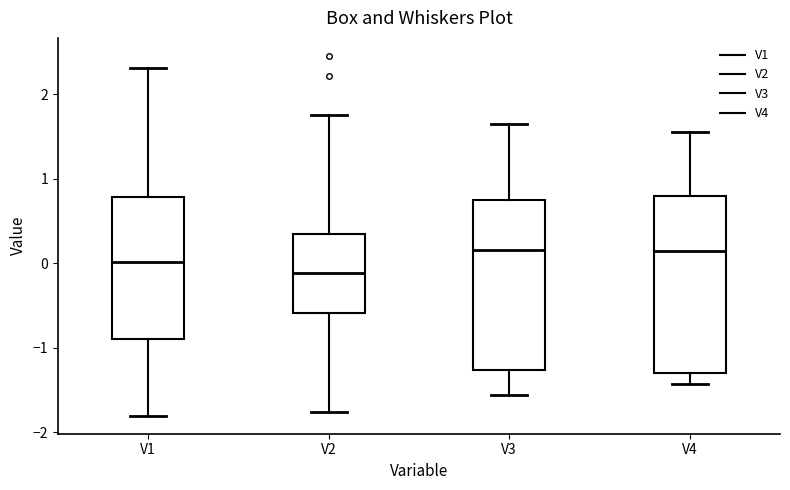

Reading left to right, transcribe this box plot: for each box, give where its median line is, the range the box spans, and where its two whiskers end, as read against the y-axis. The values are not printed on the chart, so give them approximately, as read against the axis.

V1: median 0.0, box -0.9 to 0.8, whiskers -1.8 to 2.3
V2: median -0.1, box -0.6 to 0.3, whiskers -1.8 to 1.8
V3: median 0.2, box -1.3 to 0.7, whiskers -1.6 to 1.6
V4: median 0.1, box -1.3 to 0.8, whiskers -1.4 to 1.5